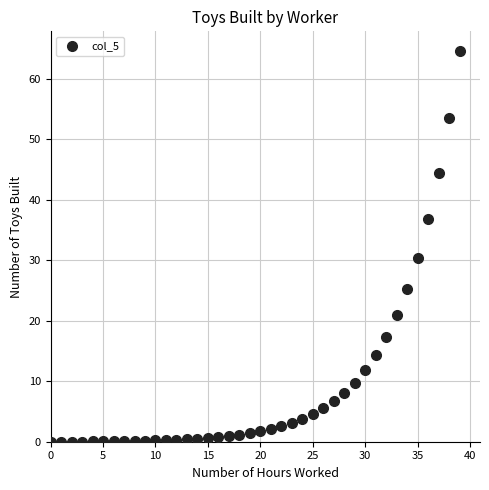

What is the range of Y values (max minus min)?

64.6